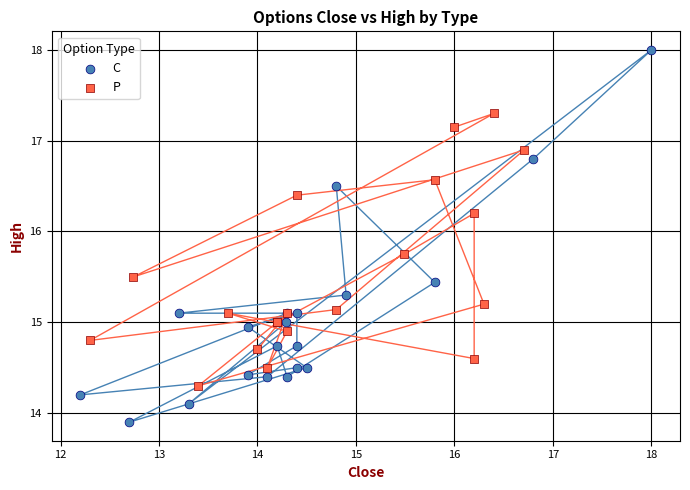

What are all the series names shown in the legend?

C, P